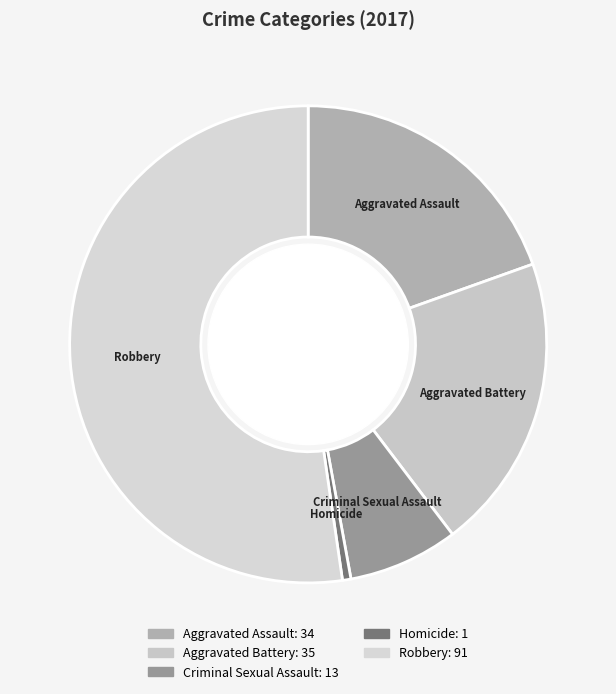

Do Aggravated Battery and Criminal Sexual Assault together represent more than half of the pie?

No